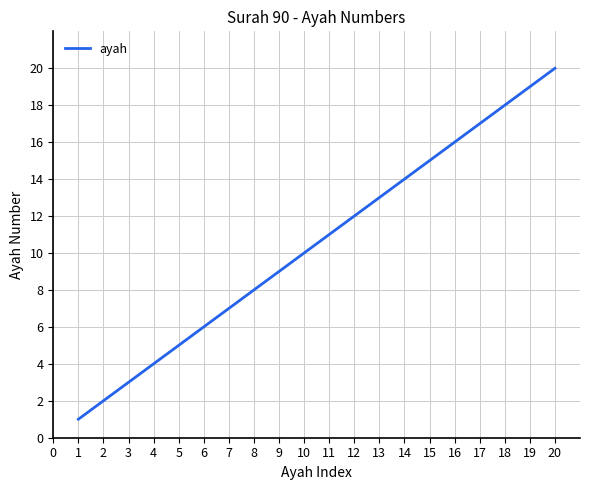

Which label corresponds to the largest value in the chart?

20